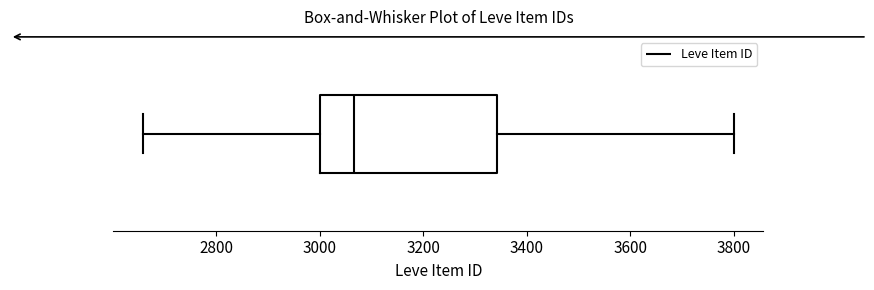

Transcribe this box plot: give where the median line is, the range the box spans, and where the two whiskers end, as read against the x-axis. The values are not printed on the chart, so give them approximately, as read against the axis.

median 3060, box 3000 to 3340, whiskers 2660 to 3800